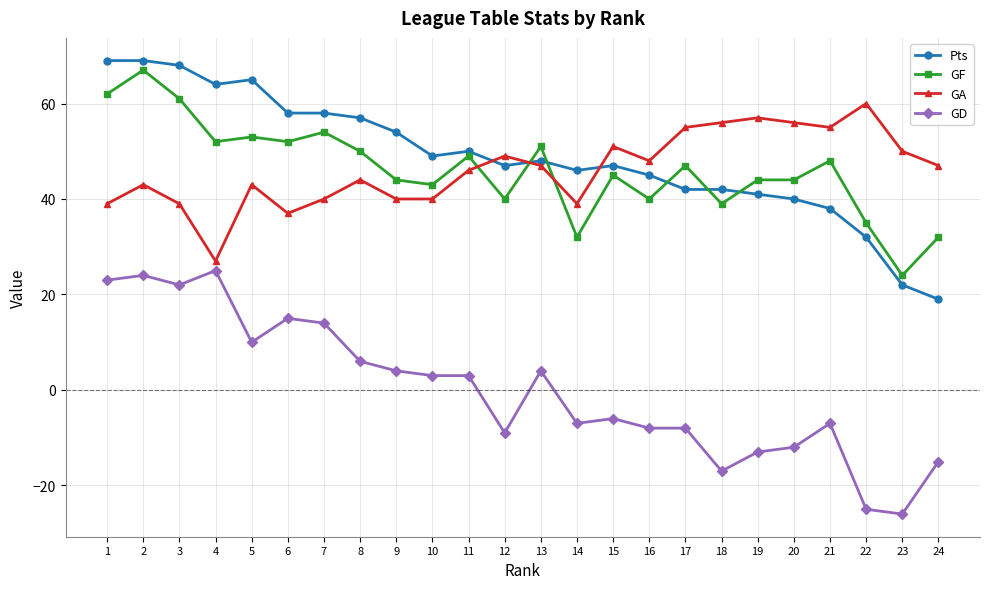

True or false: Pts and GD intersect in this chart.

False